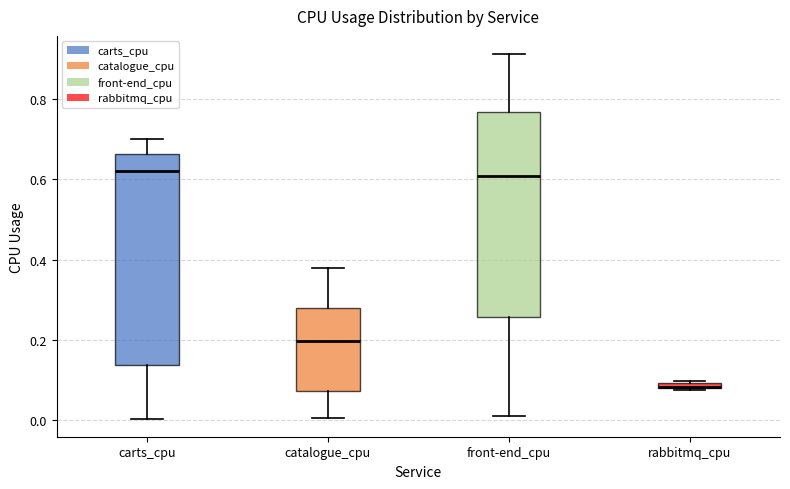

Where does the lower whisker of the box for front-end_cpu end on the y-axis? The values are not printed on the chart, so give them approximately, as read against the axis.

0.00